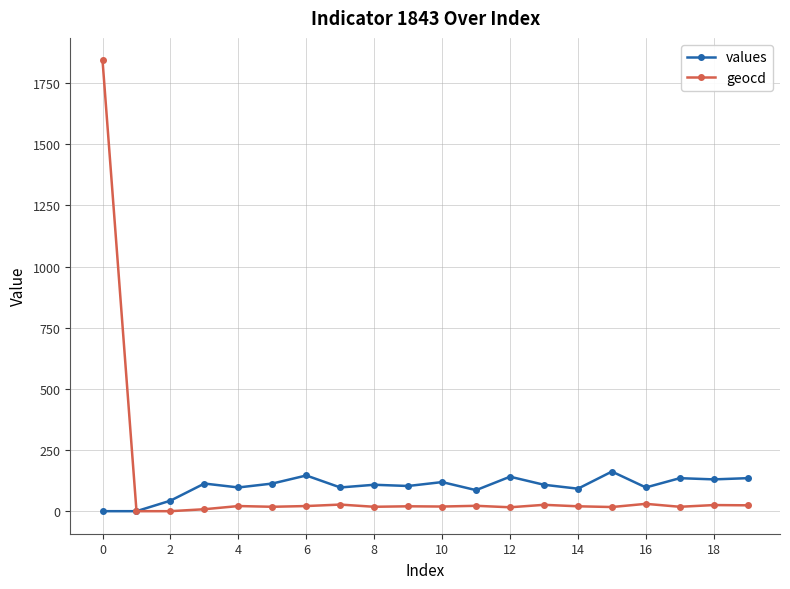

How many data points does each series have?

20